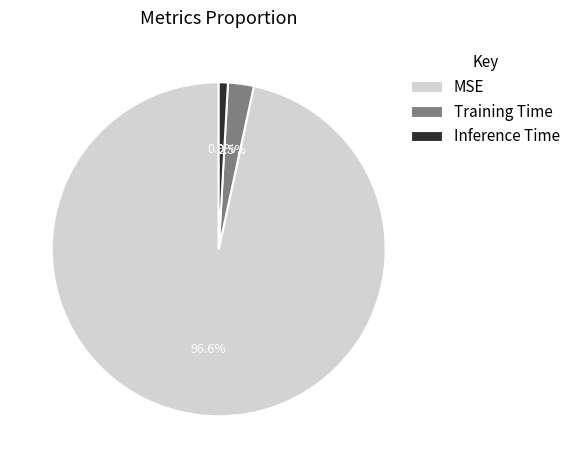

What portion of the pie excludes Training Time?

97.5%